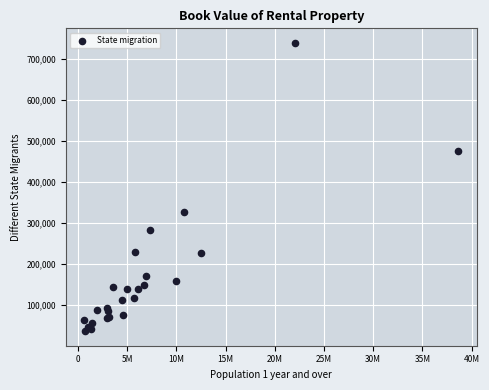

What Y value in the scatter plot is closest to 387766?

327795